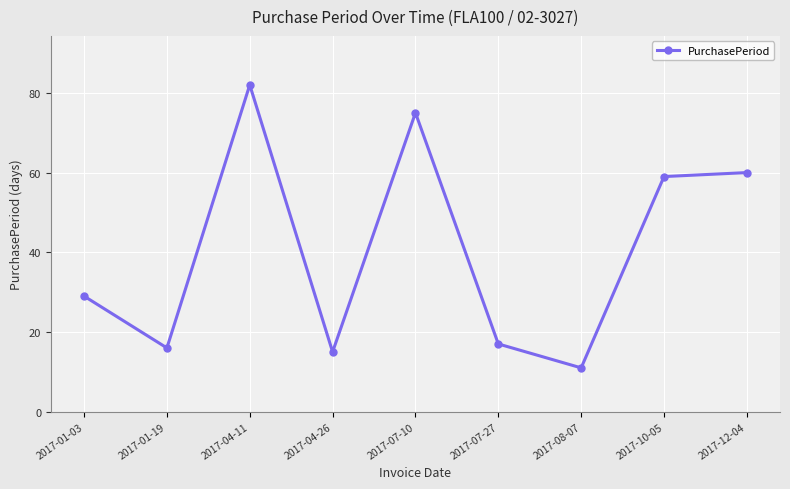

Reading left to right, transcribe all the data shown in this chart.

29	16	82	15	75	17	11	59	60